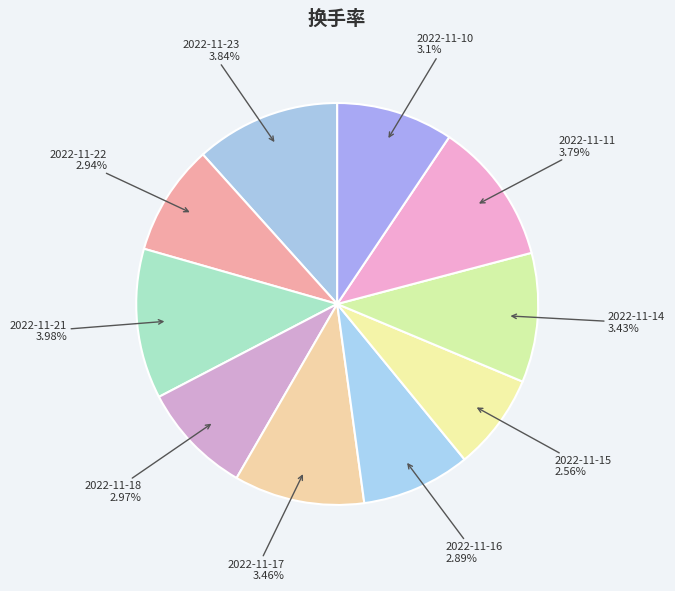

Count the number of slices in the pie.

10